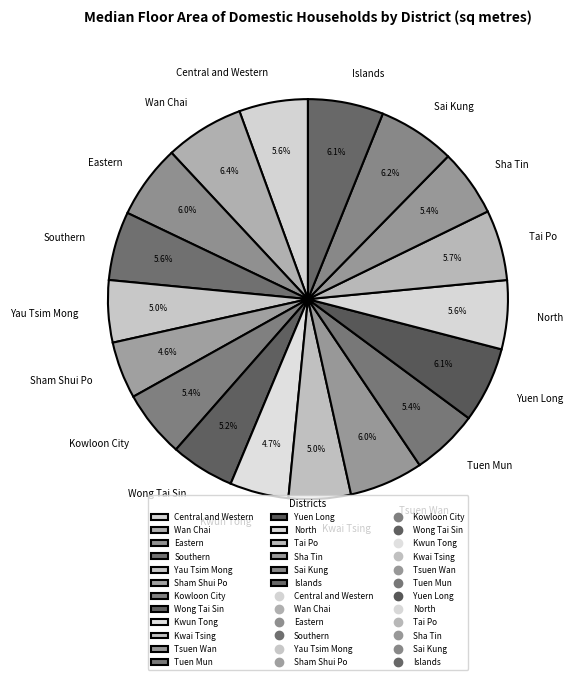

Between Sha Tin and Yuen Long, which is larger?

Yuen Long